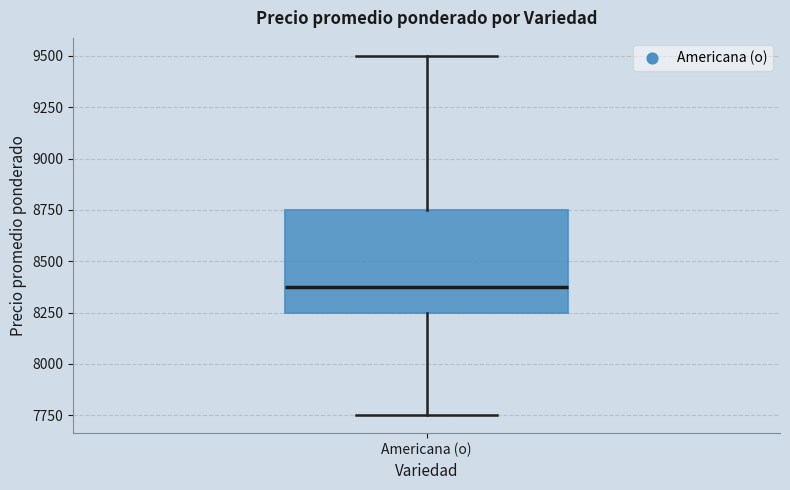

Where is the upper edge of the box for Americana (o) on the y-axis? The values are not printed on the chart, so give them approximately, as read against the axis.

8750